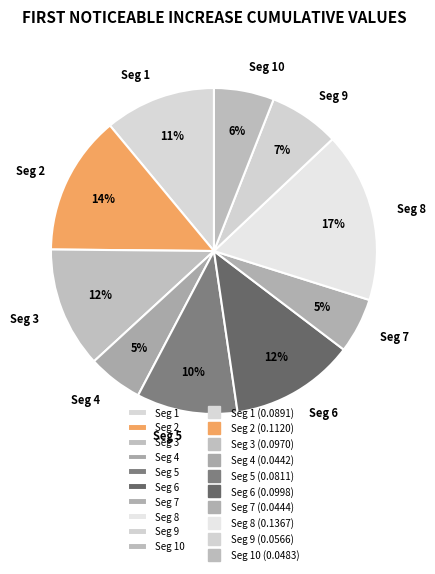

Do Seg 10 and Seg 7 together represent more than half of the pie?

No